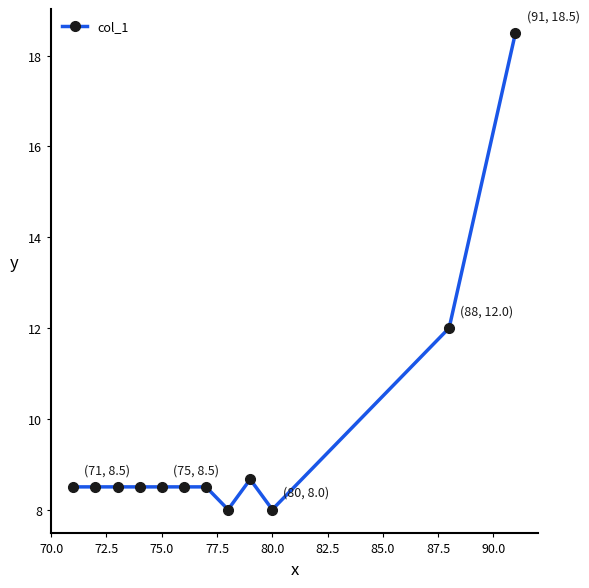

What is the smallest value displayed?

8.0